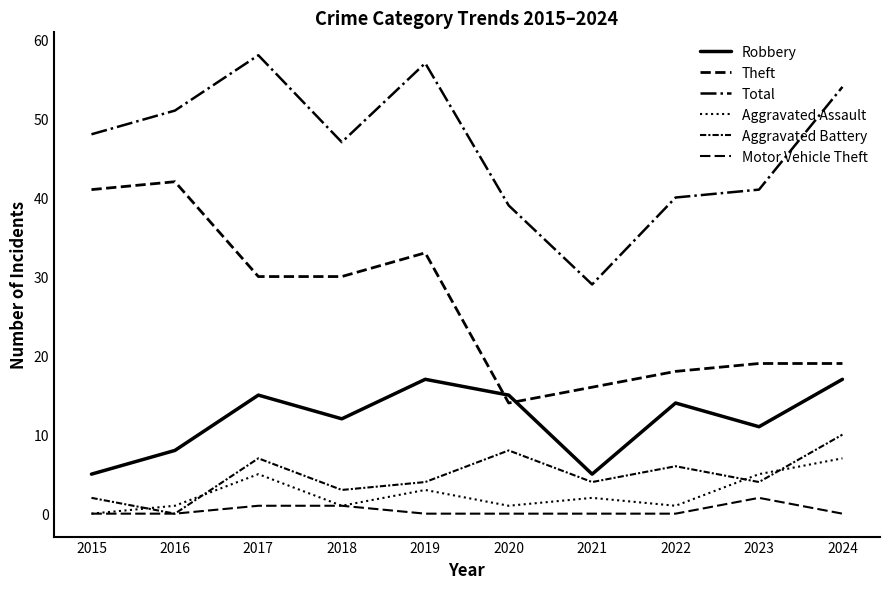

At which category does the chart reach its peak across all series?

2017